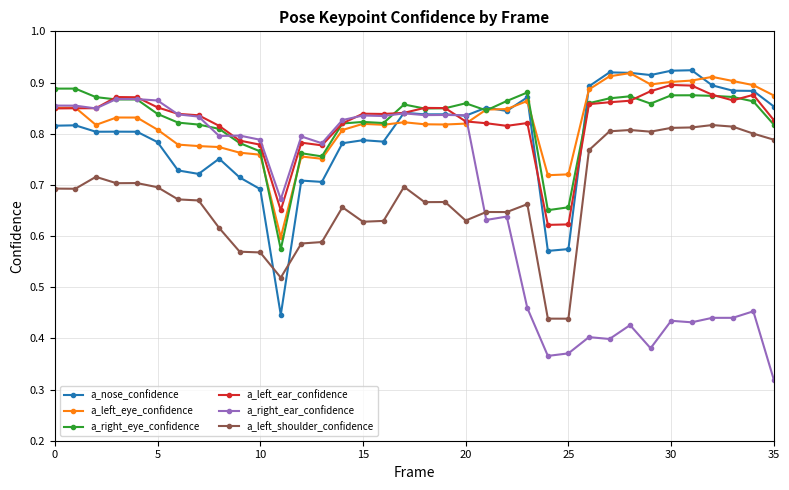

True or false: a_left_shoulder_confidence and a_right_eye_confidence cross at least once.

False